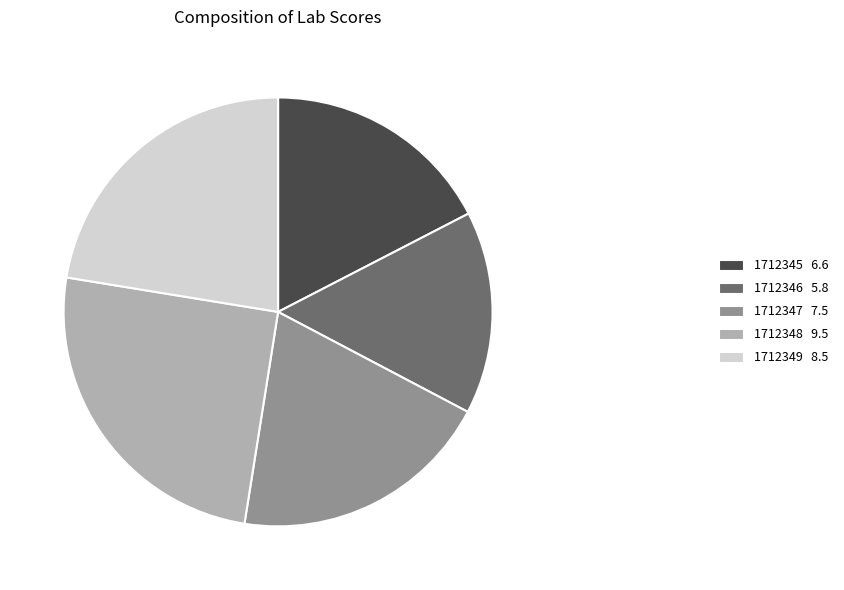

Is the sum of 1712348 and 1712345 greater than half?

No